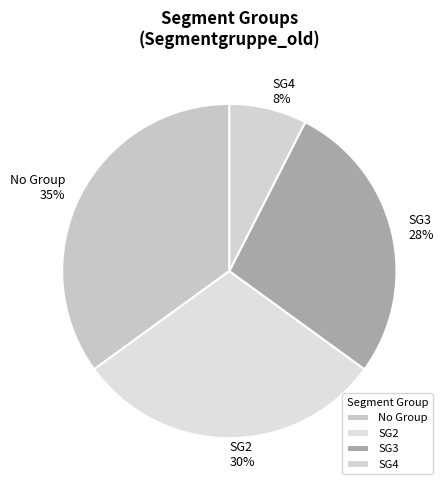

Approximately how many times larger is the value at SG3 compared to SG2?

0.9